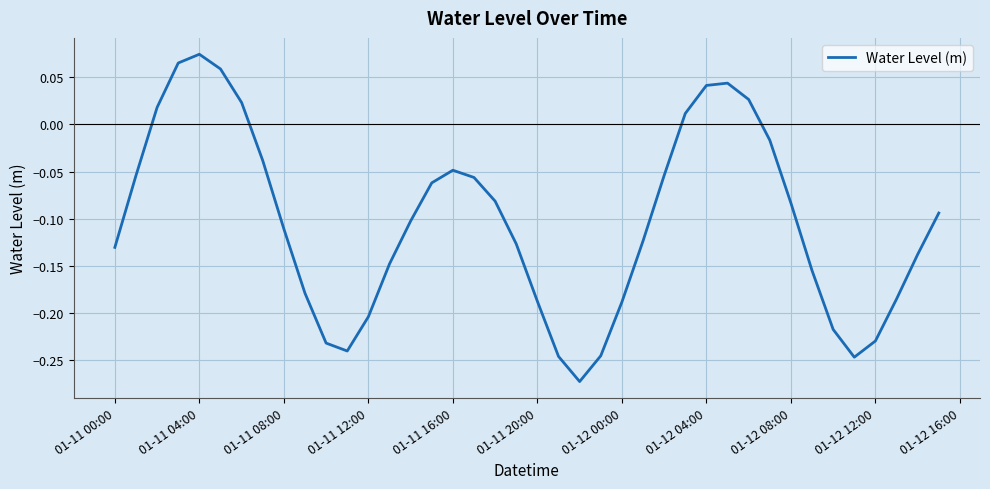

How many negative values are there?

31